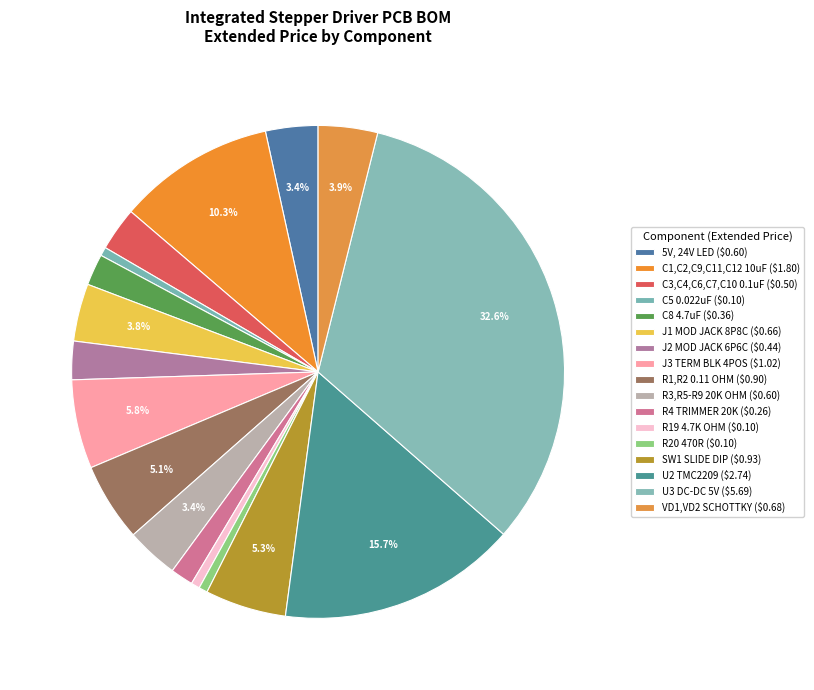

How many segments does this pie chart have?

17